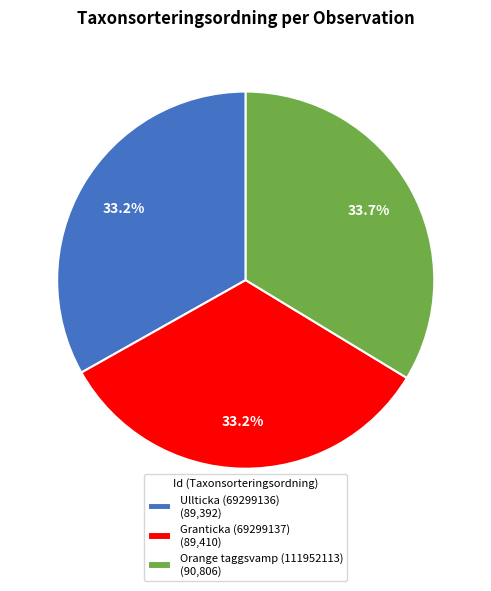

The Ullticka (69299136) slice represents 45% of the pie. True or false?

False